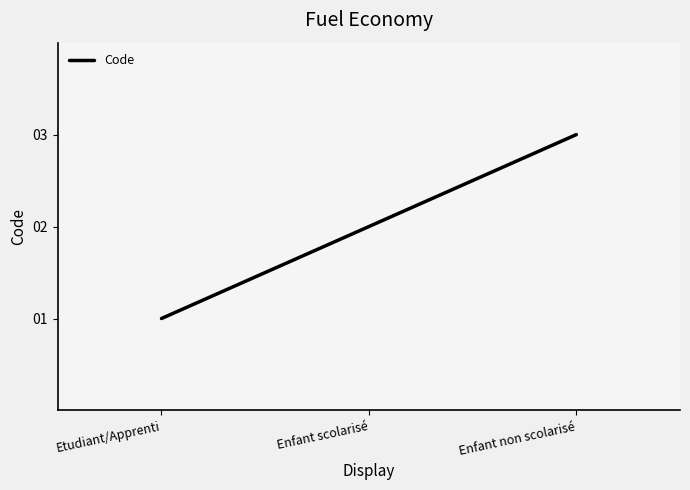

What is the ratio of the value at Enfant scolarisé to the value at Enfant non scolarisé?

0.7